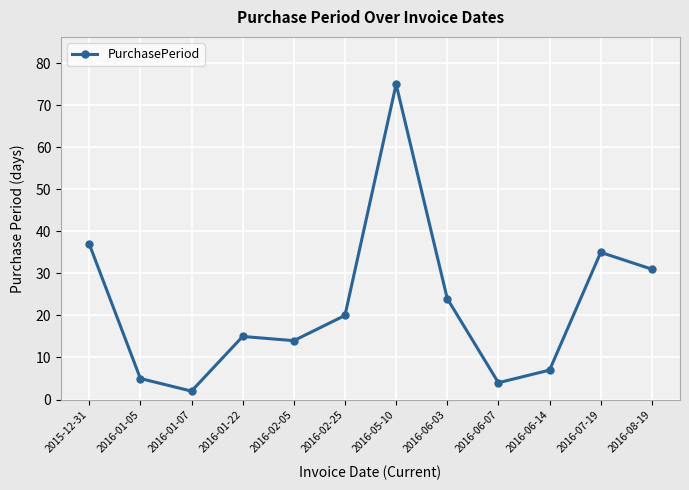

Rank the categories by value from highest to lowest.

2016-05-10, 2015-12-31, 2016-07-19, 2016-08-19, 2016-06-03, 2016-02-25, 2016-01-22, 2016-02-05, 2016-06-14, 2016-01-05, 2016-06-07, 2016-01-07